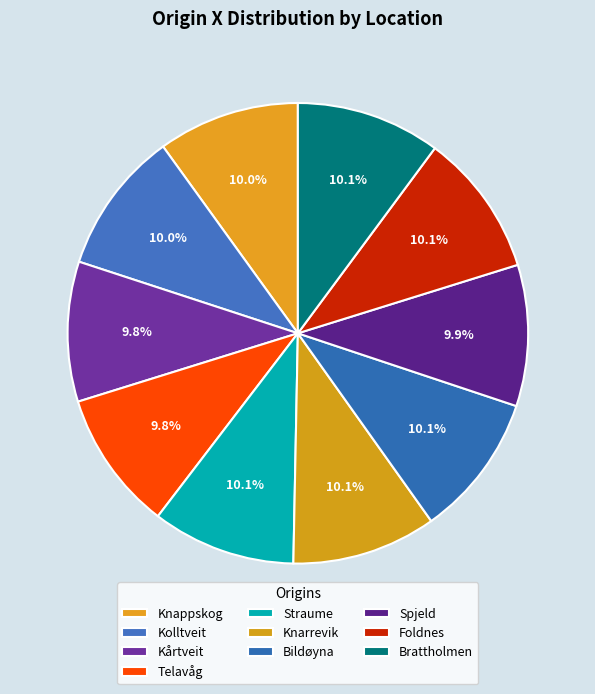

To the nearest percent, what portion does Spjeld represent?

10%